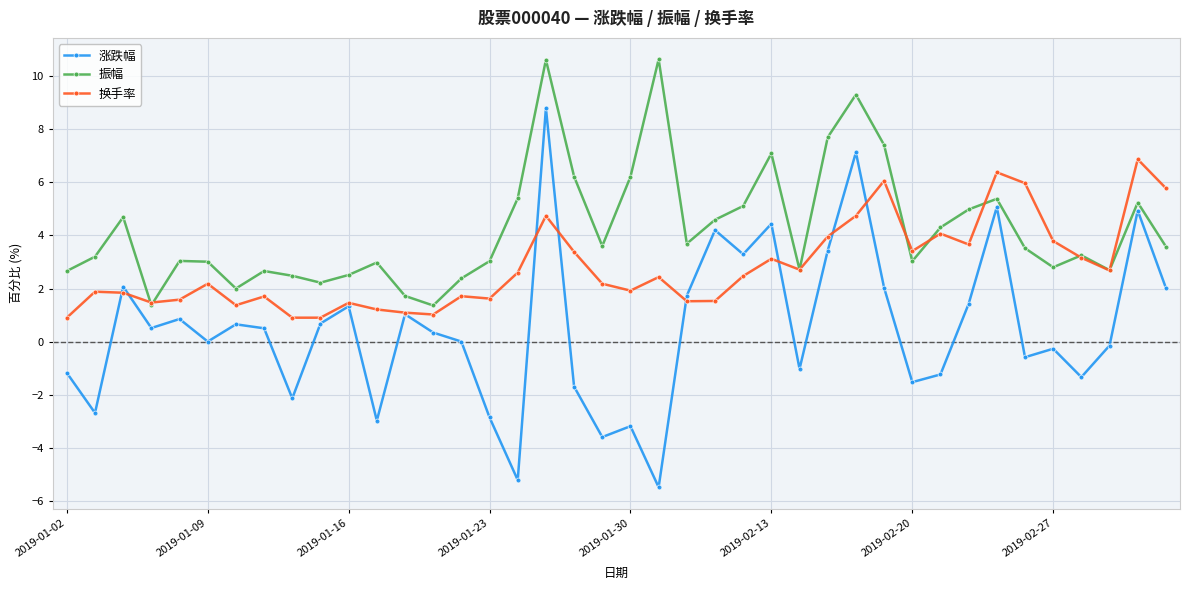

List the series in order of their overall mean, highest first.

振幅, 换手率, 涨跌幅